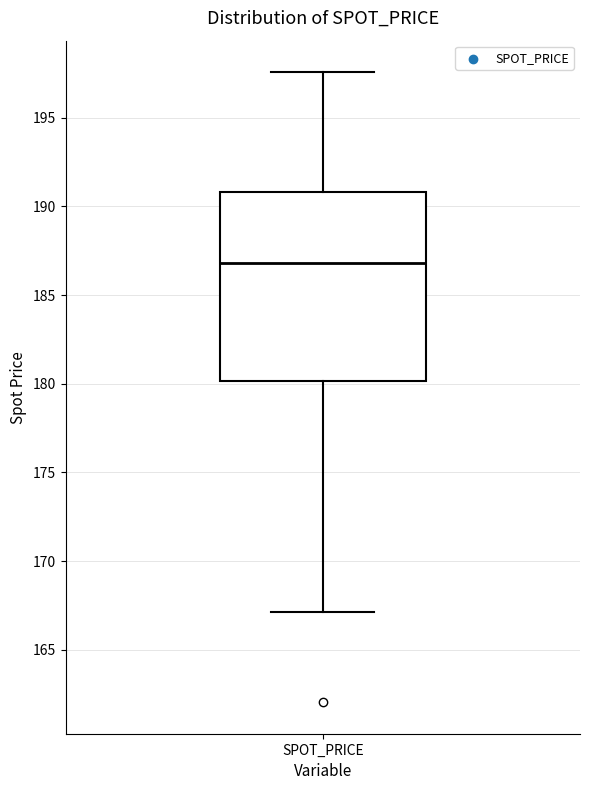

Read this box plot against the y-axis: the position of the median line, the range covered by the box, and the ends of both whiskers. The values are not printed on the chart, so give them approximately, as read against the axis.

median 187.0, box 180.0 to 191.0, whiskers 167.0 to 197.5